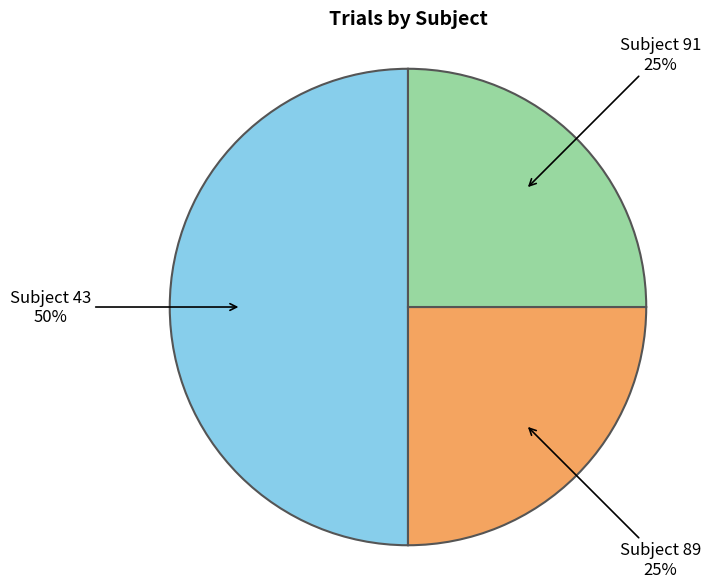

The Subject 89 slice represents 25% of the pie. True or false?

True